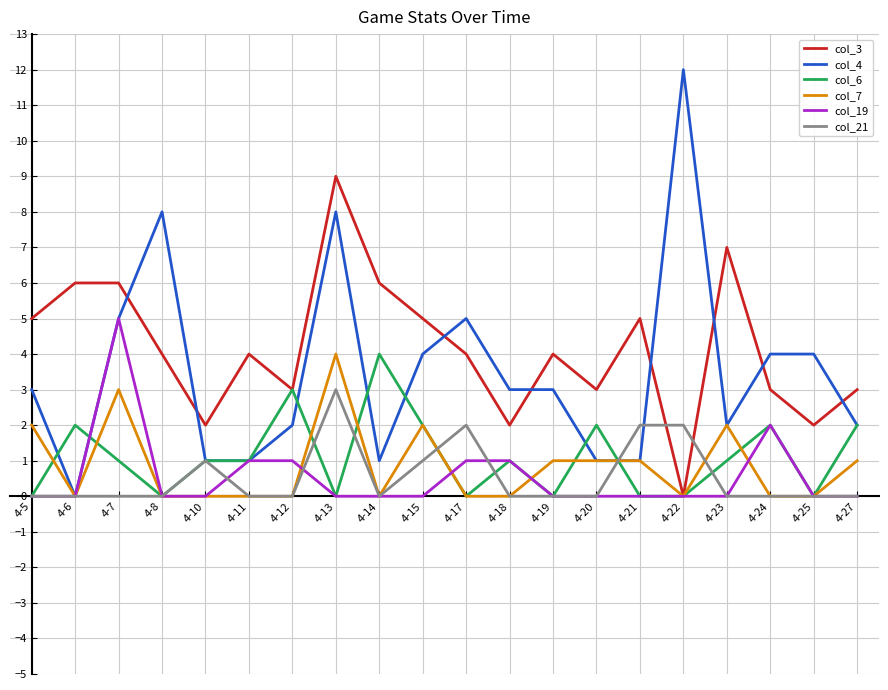

At which category does col_7 reach its first local valley?

4-6